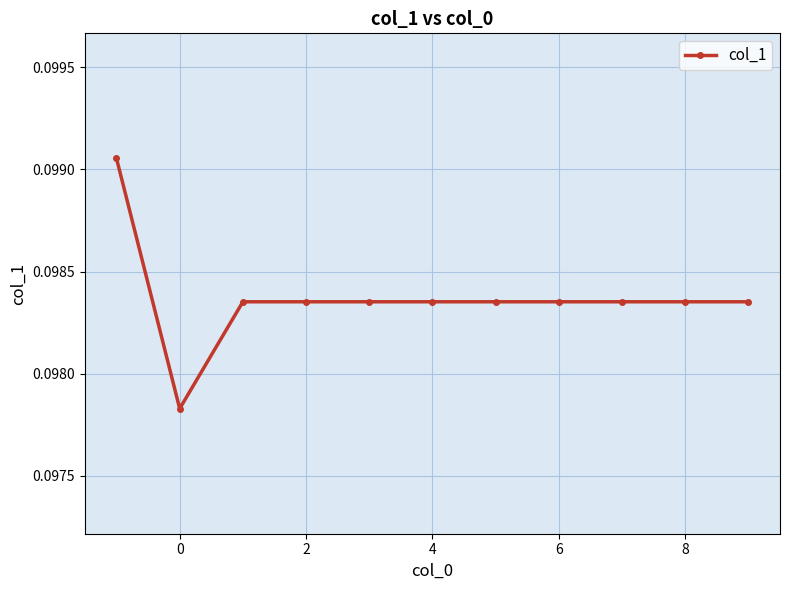

How many values are between 0 and 1?

11